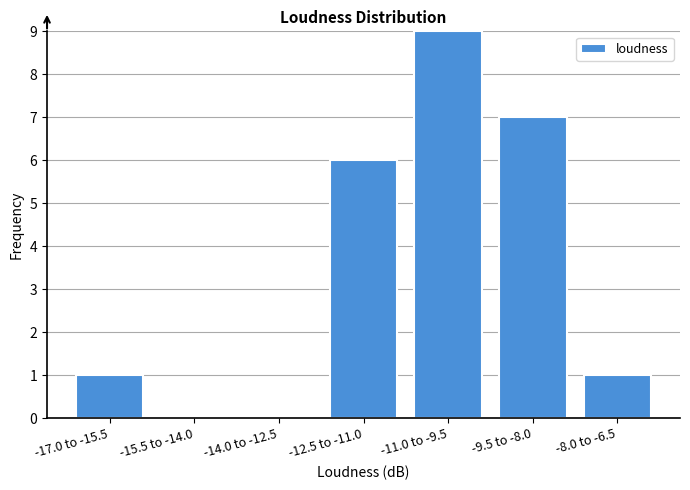

Reading left to right, extract all data points from this chart.

-17.0 to -15.5=1	-15.5 to -14.0=0	-14.0 to -12.5=0	-12.5 to -11.0=6	-11.0 to -9.5=9	-9.5 to -8.0=7	-8.0 to -6.5=1